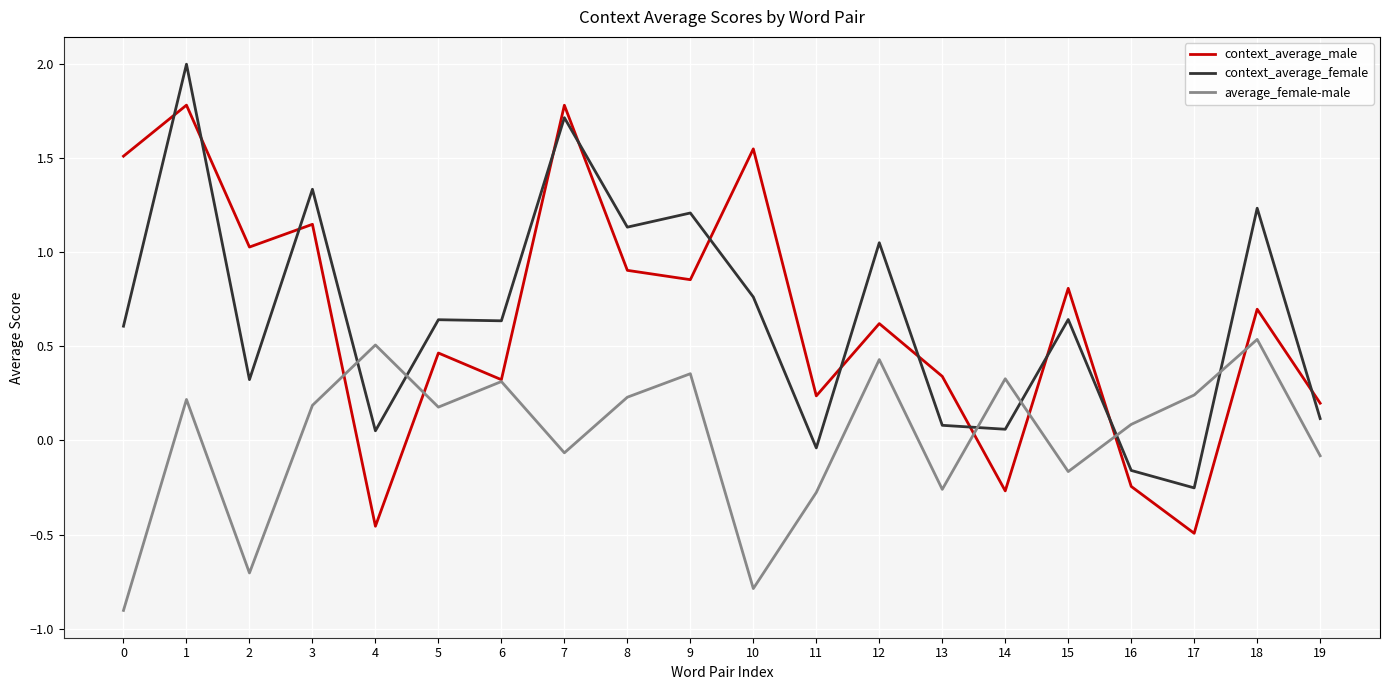

The context_average_male series shows 1.5 at 0. True or false?

True